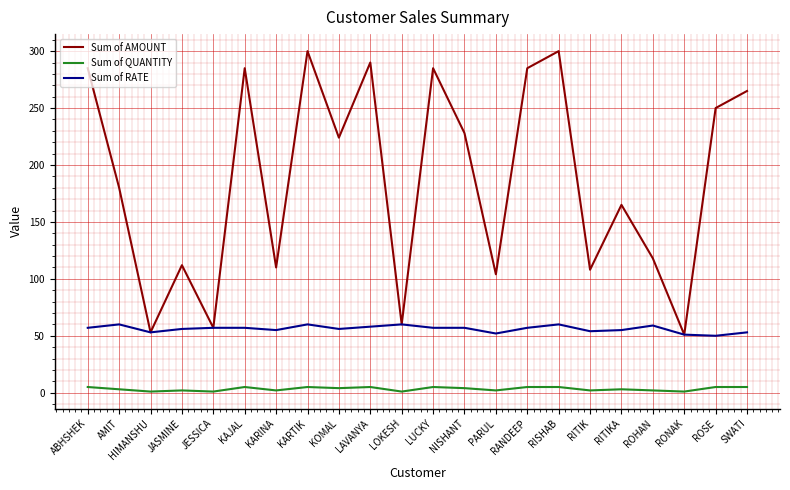

What is the greatest value displayed?

300